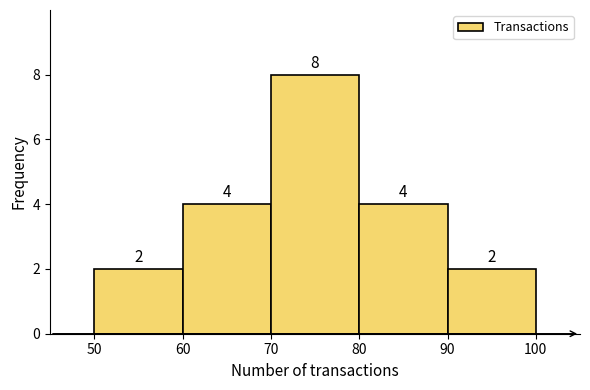

Reading left to right, list every bar in this chart as the range it spans on the x-axis followed by its height.

50 to 60: 2
60 to 70: 4
70 to 80: 8
80 to 90: 4
90 to 100: 2